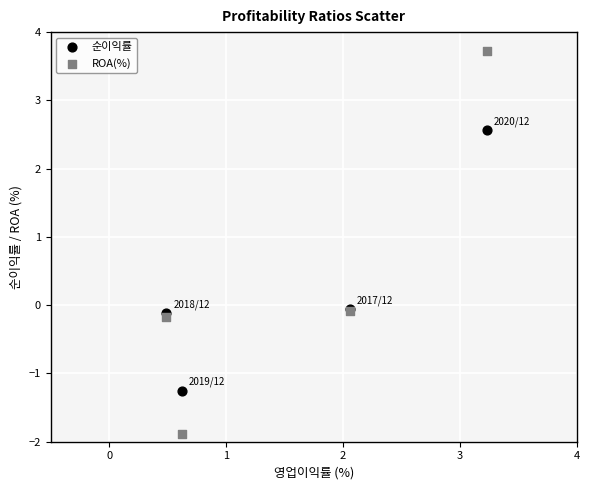

What are all the series names shown in the legend?

순이익률, ROA(%)